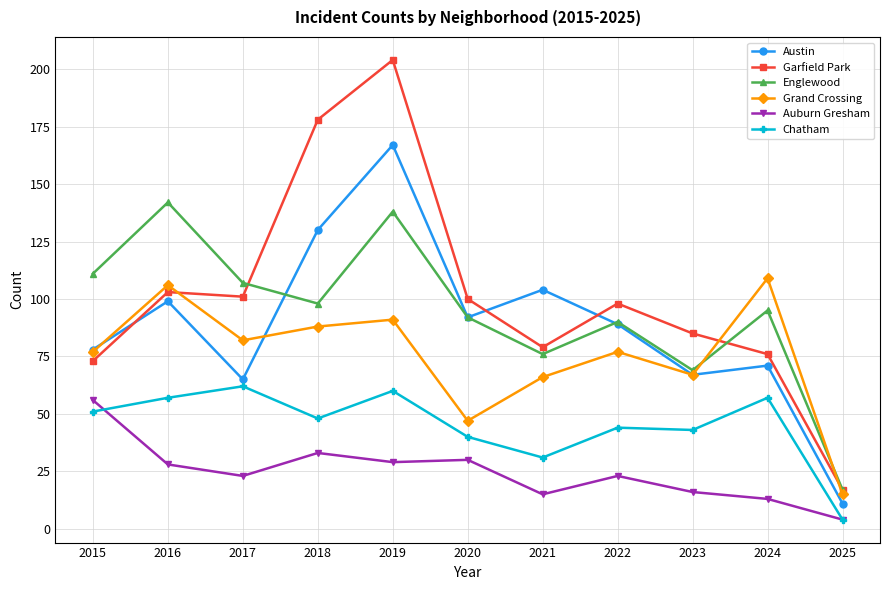

At which label does Auburn Gresham reach its minimum?

2025